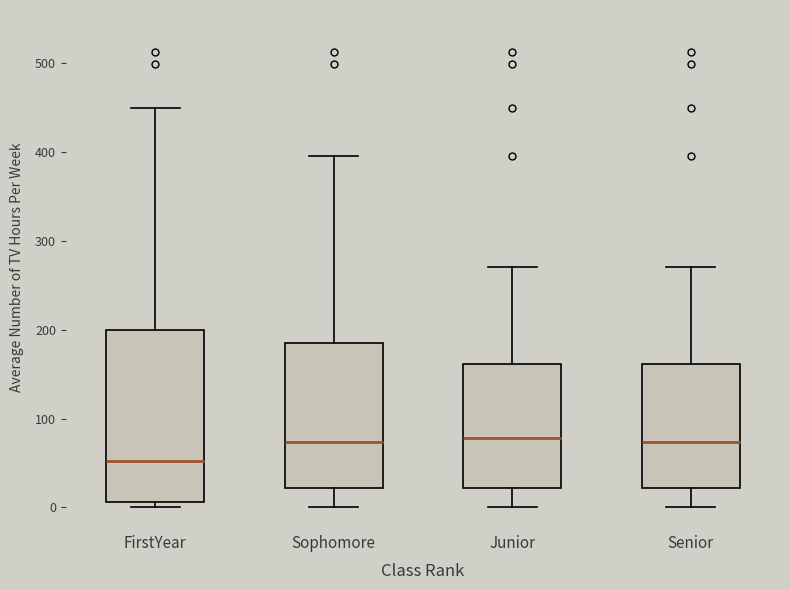

Where is the upper edge of the box for Junior on the y-axis? The values are not printed on the chart, so give them approximately, as read against the axis.

160